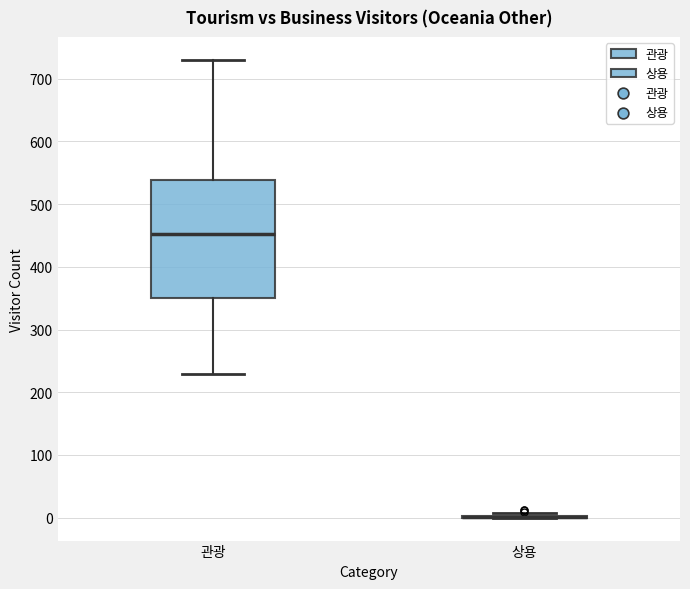

Reading left to right, read every box against the y-axis: the position of its median line, the range the box covers, and the ends of its whiskers. The values are not printed on the chart, so give them approximately, as read against the axis.

관광: median 450, box 350 to 540, whiskers 230 to 730
상용: box collapsed to a line at 0, whiskers 0 to 10